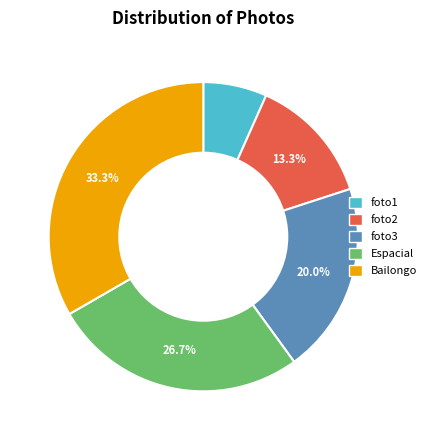

Is there any slice that represents more than half of the pie?

No